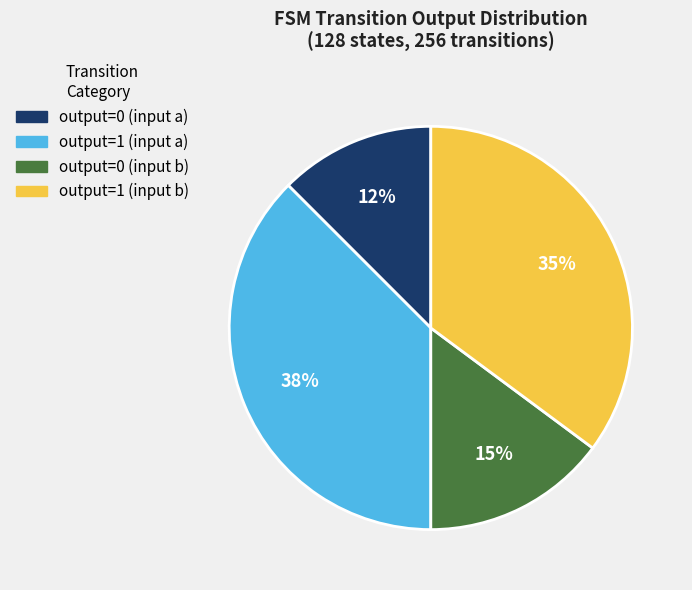

Do output=0 (input a) and output=1 (input b) together represent more than half of the pie?

No